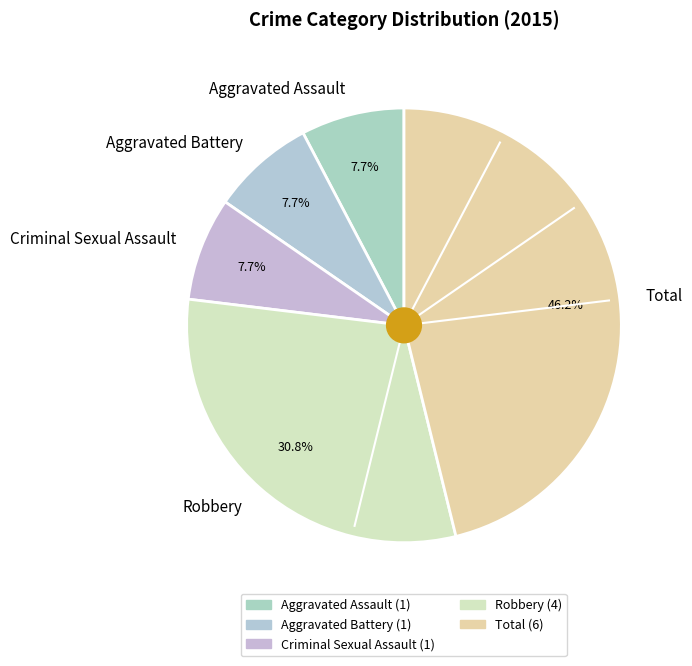

Between Total and Aggravated Assault, which is larger?

Total